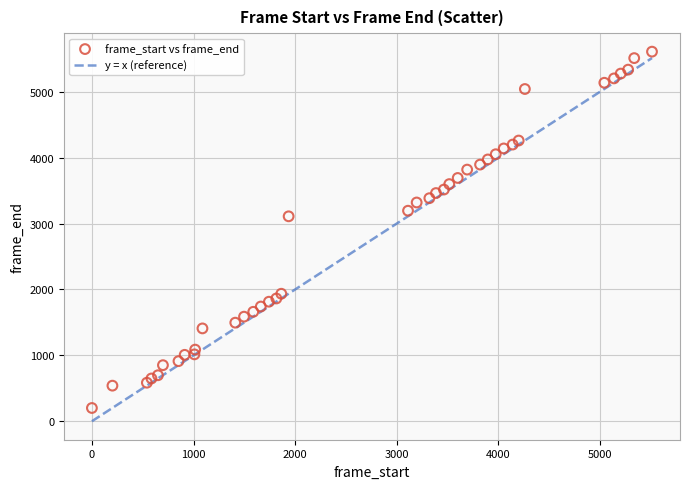

What Y value in the scatter plot is closest to 2905?

3110